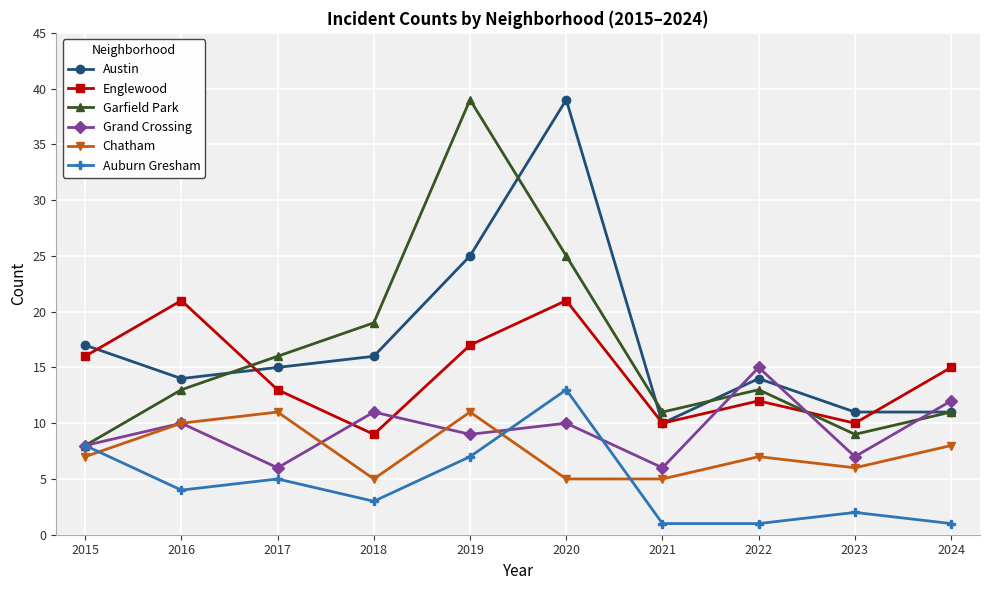

What is the value of the Auburn Gresham point at the 3rd from the left?

5